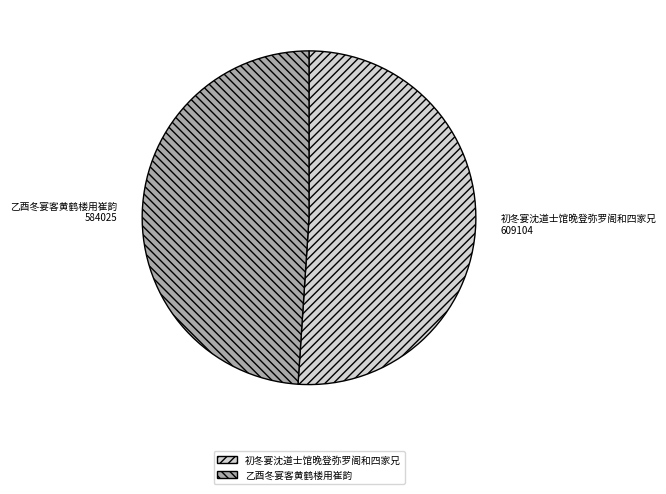

Which slice is the largest?

初冬宴沈道士馆晚登弥罗阁和四家兄